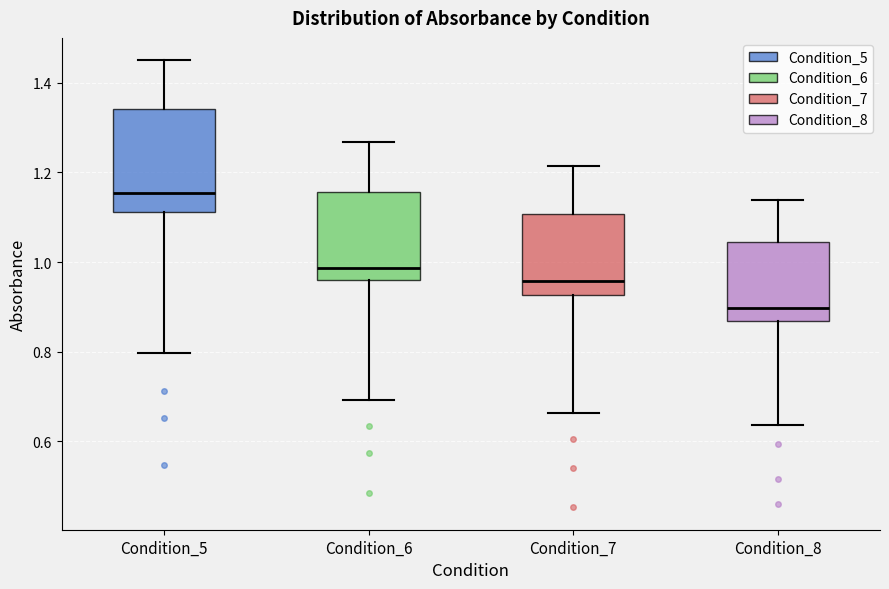

Where is the lower edge of the box for Condition_8 on the y-axis? The values are not printed on the chart, so give them approximately, as read against the axis.

0.86